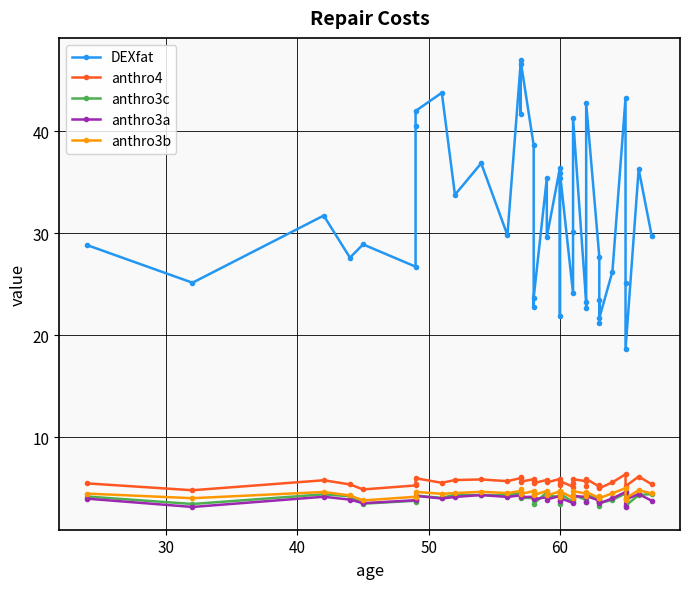

What is the difference between the maximum and minimum values in the anthro3c series?

1.3